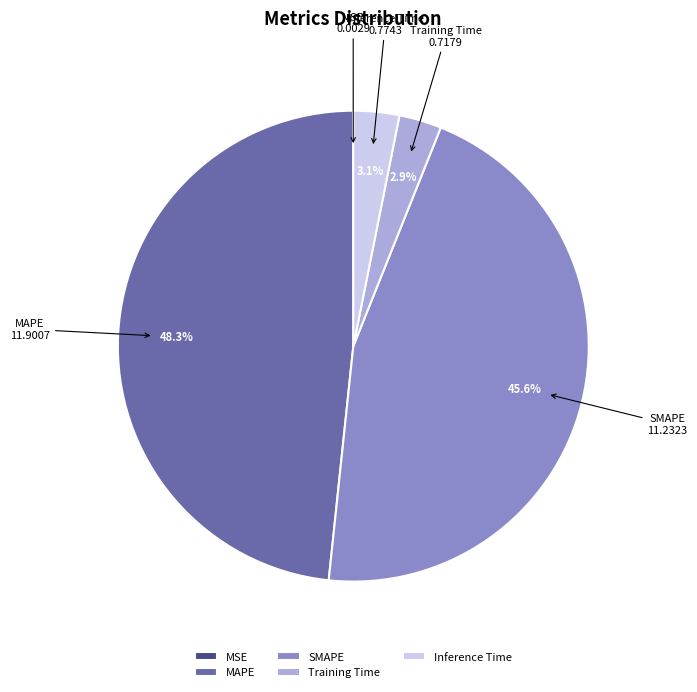

To the nearest percent, what is the difference between the largest and smallest slice percentages?

48%